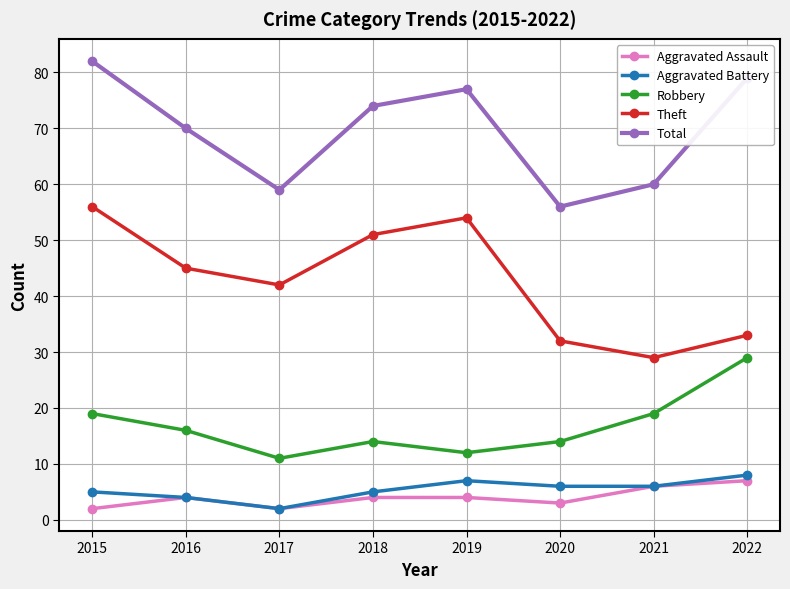

What is the value of the Aggravated Assault point at the 3rd from the left?

2